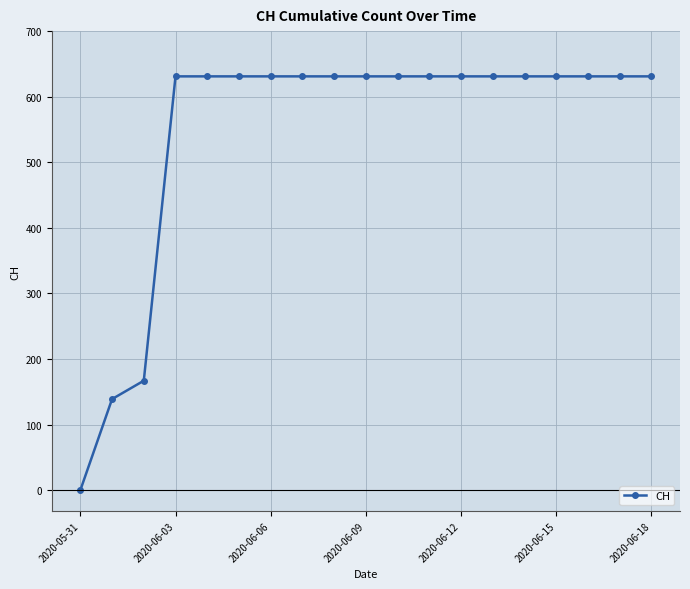

Reading right to left, list all the values displayed in this chart.

631	631	631	631	631	631	631	631	631	631	631	631	631	631	631	631	167	139	0